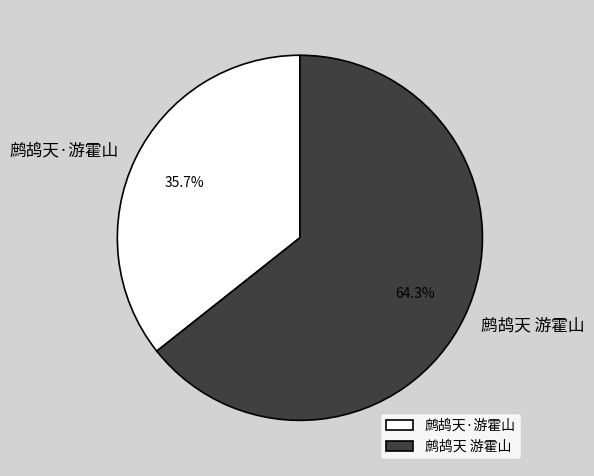

What percentage is NOT represented by 鹧鸪天·游霍山?

64.3%